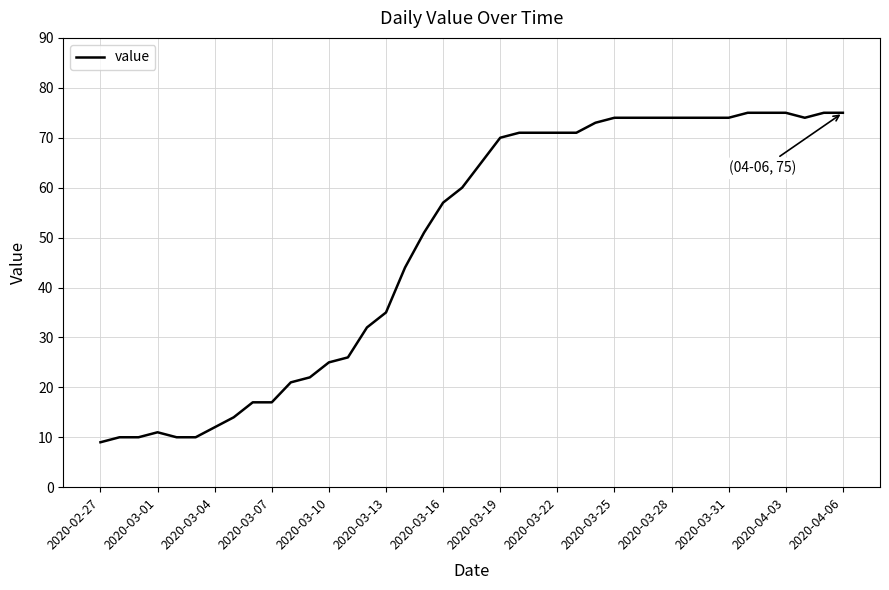

What is the smallest value displayed?

9